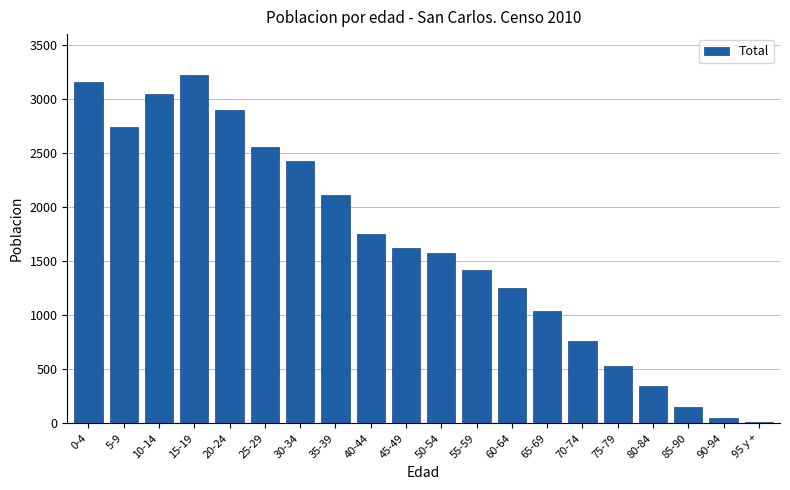

Reading right to left, transcribe all the data shown in this chart.

95 y +=10	90-94=49	85-90=147	80-84=347	75-79=526	70-74=764	65-69=1035	60-64=1249	55-59=1418	50-54=1571	45-49=1622	40-44=1754	35-39=2109	30-34=2421	25-29=2556	20-24=2897	15-19=3217	10-14=3046	5-9=2738	0-4=3155